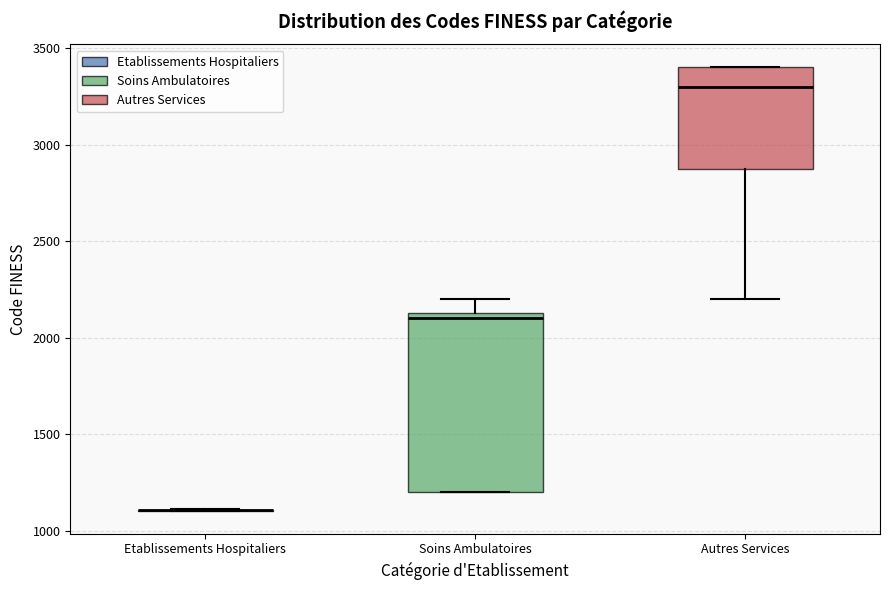

Reading left to right, transcribe this box plot: for each box, give where its median line is, the range the box spans, and where its two whiskers end, as read against the y-axis. The values are not printed on the chart, so give them approximately, as read against the axis.

Etablissements Hospitaliers: box collapsed to a line at 1100, whiskers 1100 to 1100
Soins Ambulatoires: median 2100, box 1200 to 2150, whiskers 1200 to 2200
Autres Services: median 3300, box 2900 to 3400, whiskers 2200 to 3400